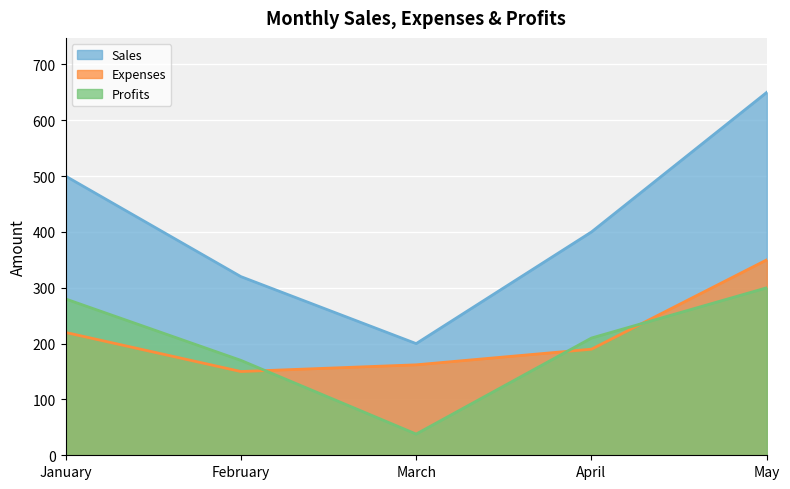

How many interior local valleys does the Profits series have?

1